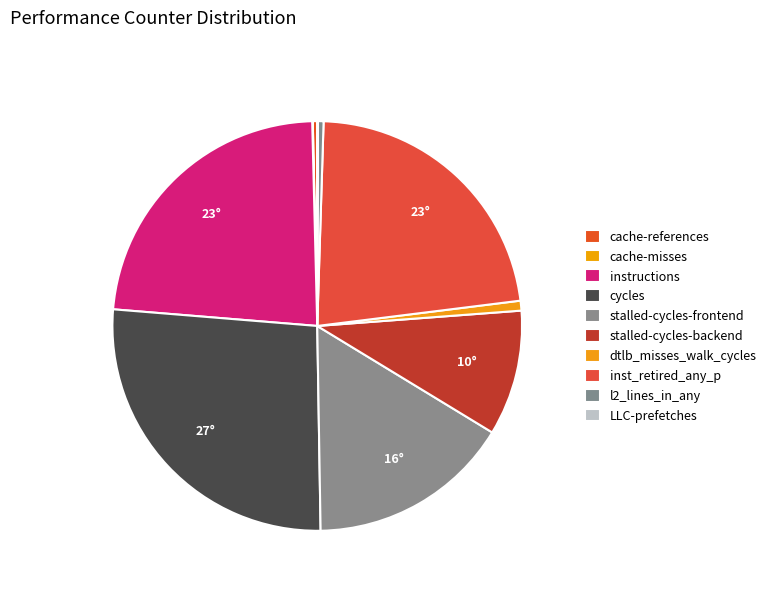

What is the change in value from dtlb_misses_walk_cycles to l2_lines_in_any?

-261700855